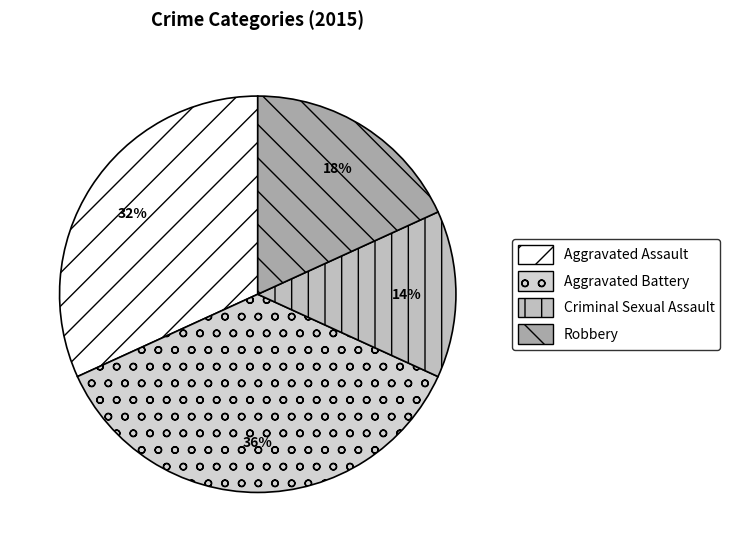

What is the largest slice in the pie chart?

Aggravated Battery